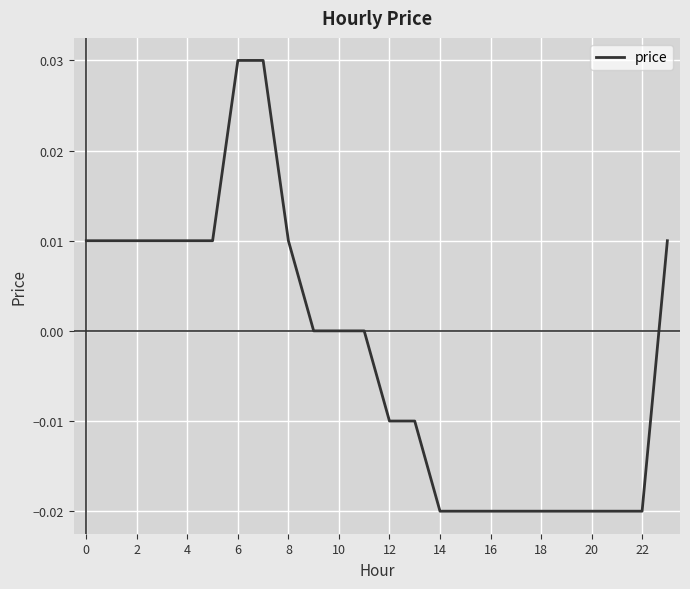

Is this an area chart (filled region under the line)?

No